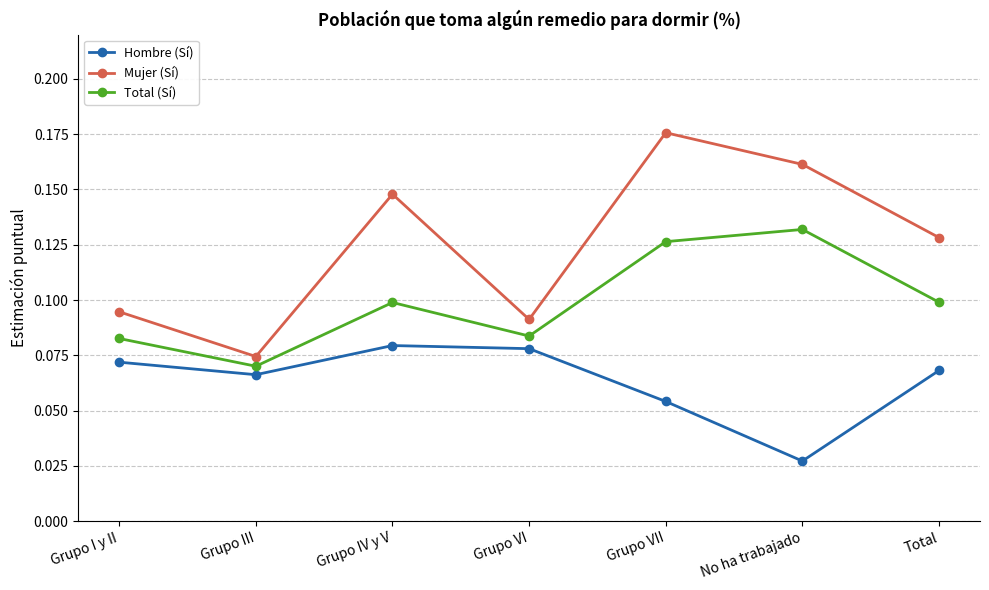

List the series in order of their overall mean, highest first.

Mujer (Sí), Total (Sí), Hombre (Sí)